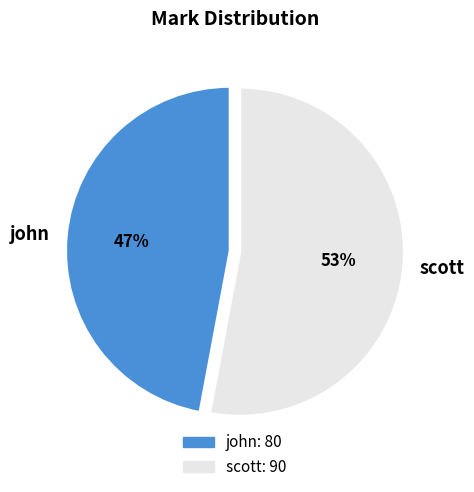

Do scott and john together represent more than half of the pie?

Yes